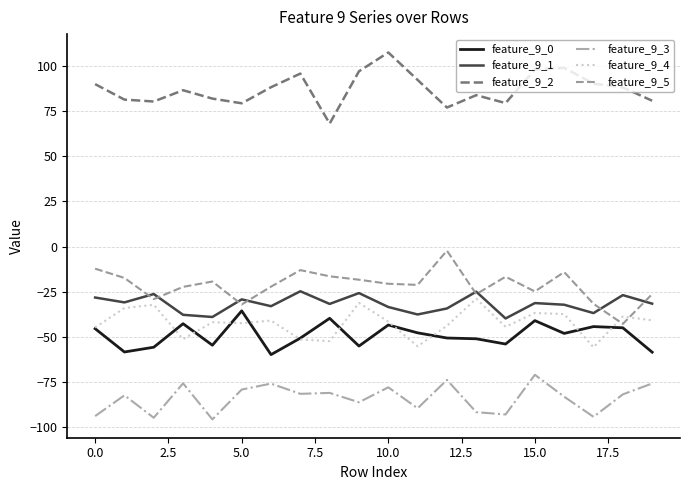

How many categories are shown in the chart?

20